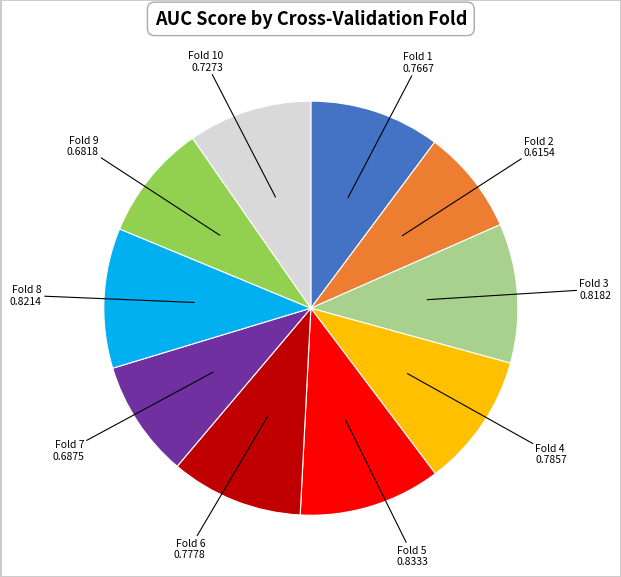

Is there a majority slice in this chart?

No